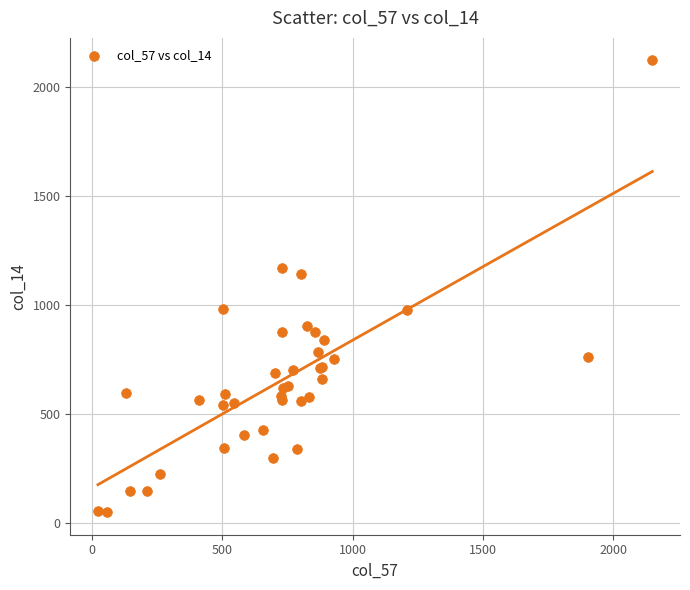

What Y value in the scatter plot is closest to 1086?

1143